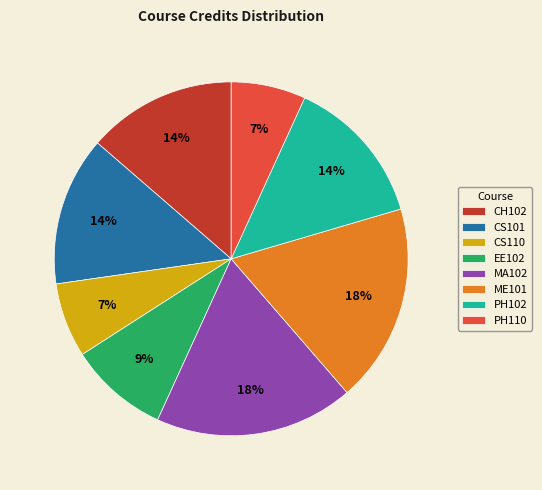

True or false: CH102 accounts for 27% of the total.

False